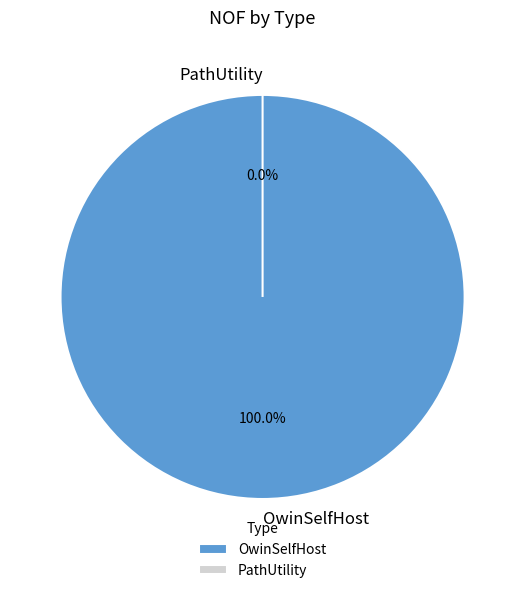

True or false: PathUtility accounts for 1% of the total.

False